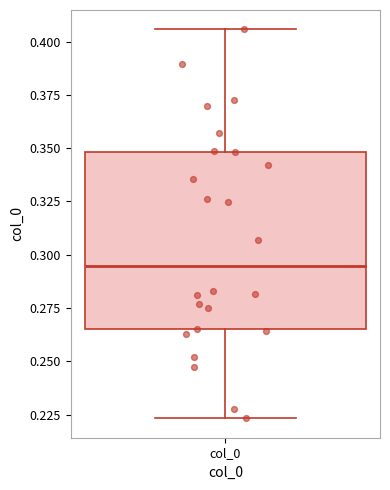

Transcribe this box plot: give where the median line is, the range the box spans, and where the two whiskers end, as read against the y-axis. The values are not printed on the chart, so give them approximately, as read against the axis.

median 0.295, box 0.265 to 0.350, whiskers 0.225 to 0.405